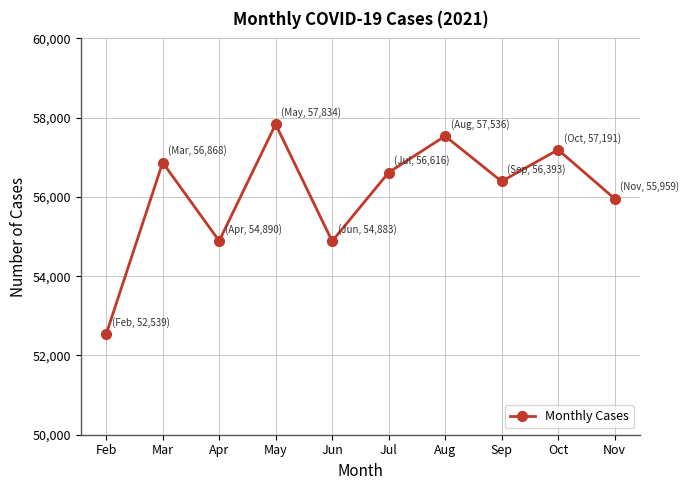

Where is the first local maximum?

Mar